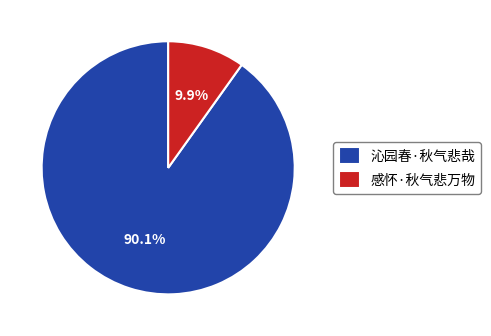

Is there any slice that represents more than half of the pie?

Yes